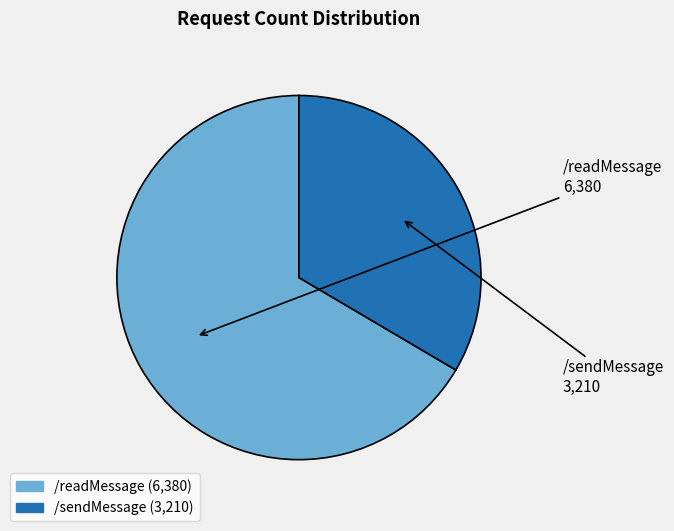

Which category has the smallest portion of the pie?

/sendMessage